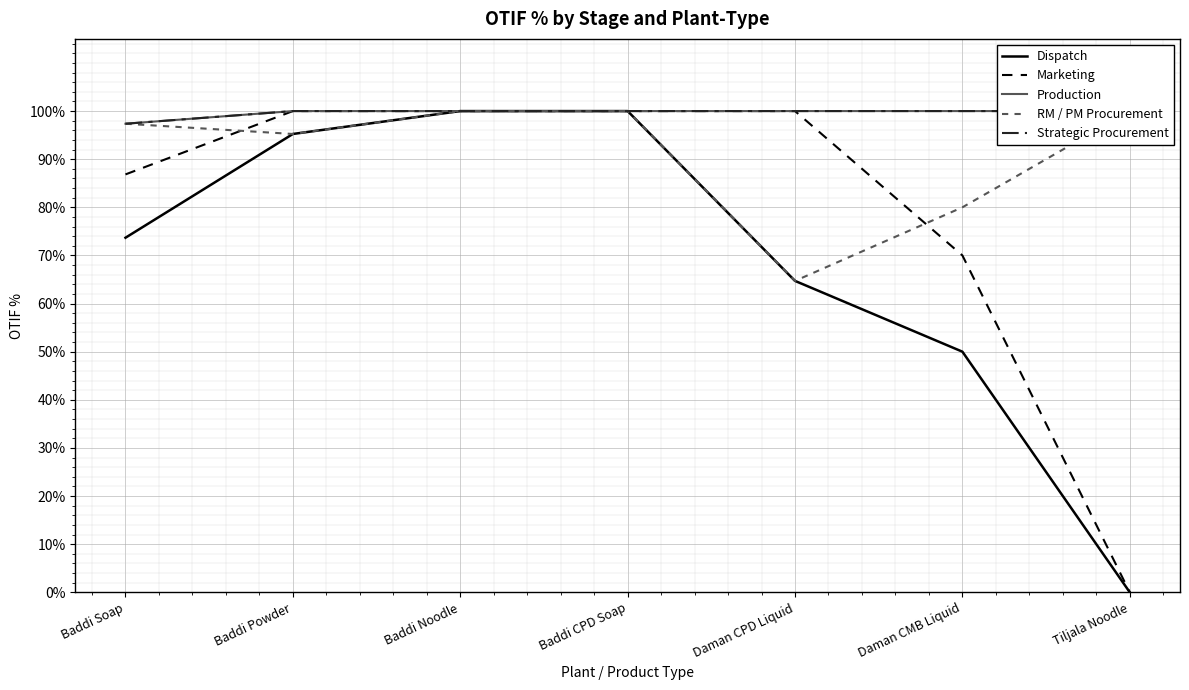

Which series has the widest spread of values?

Dispatch